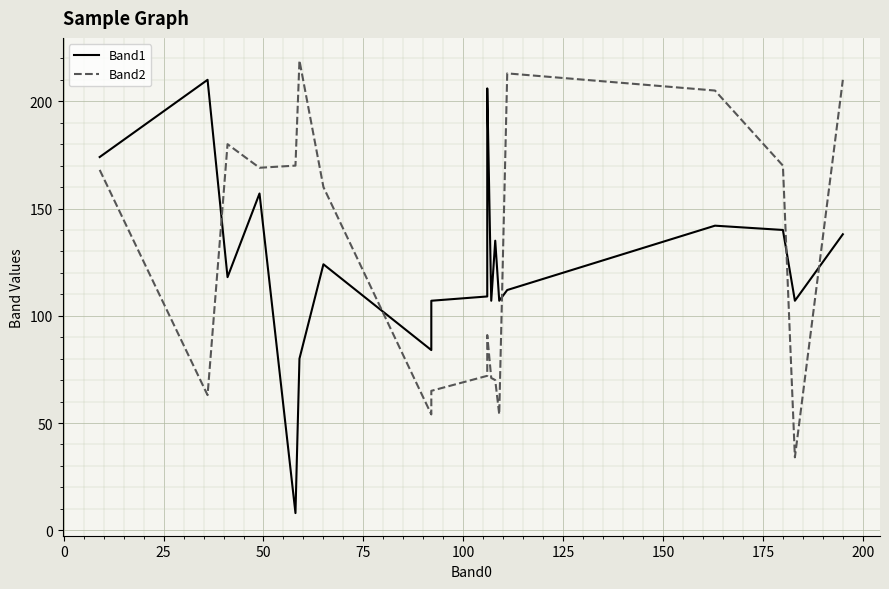

What is the value of the Band2 point at the 5th from the left?

170